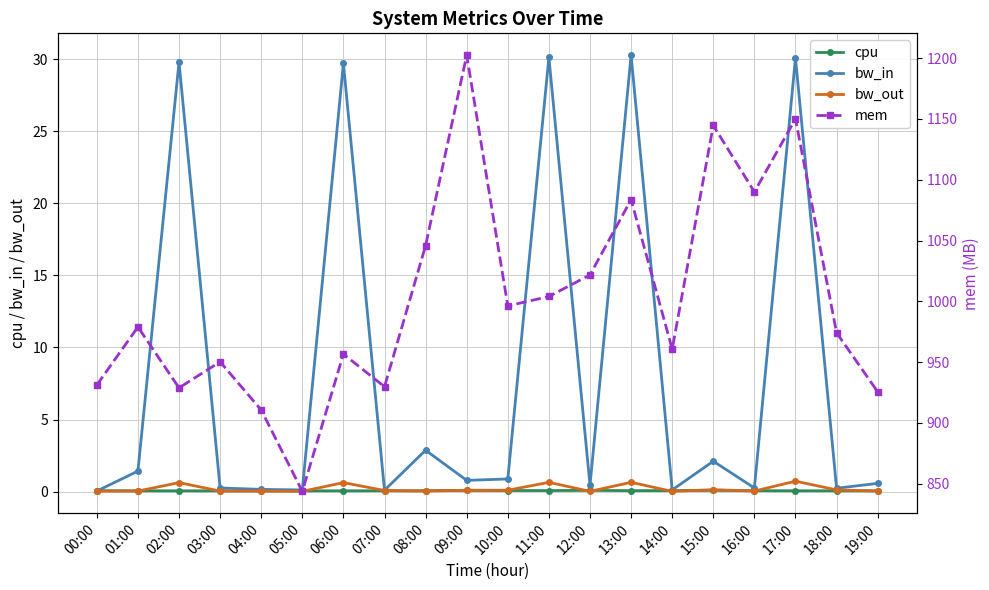

The cpu series shows 0.1 at 16:00. True or false?

True